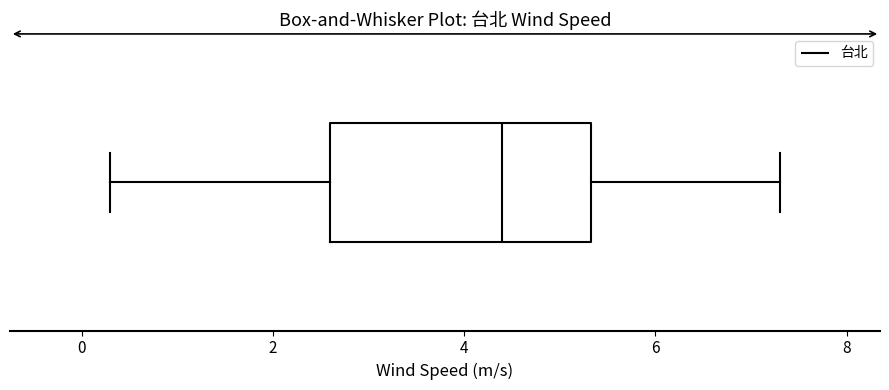

Transcribe this box plot: give where the median line is, the range the box spans, and where the two whiskers end, as read against the x-axis. The values are not printed on the chart, so give them approximately, as read against the axis.

median 4.4, box 2.6 to 5.4, whiskers 0.4 to 7.4